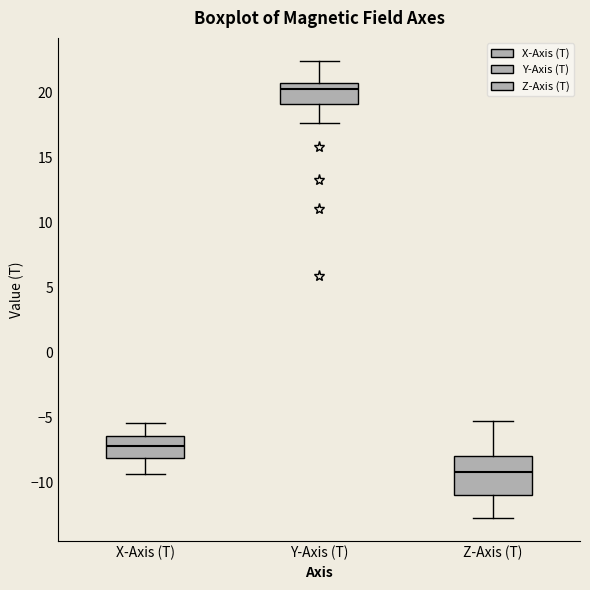

Comparing the boxes themselves (not the whiskers), which one is the tallest?

Z-Axis (T)